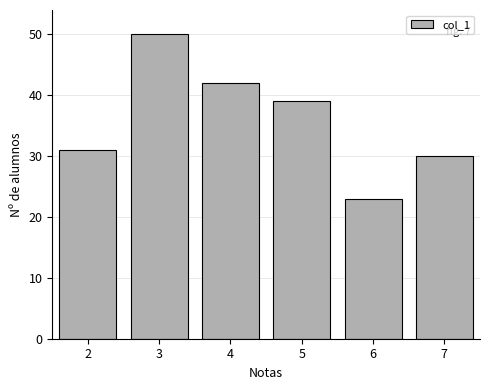

Reading left to right, list all the values displayed in this chart.

31	50	42	39	23	30